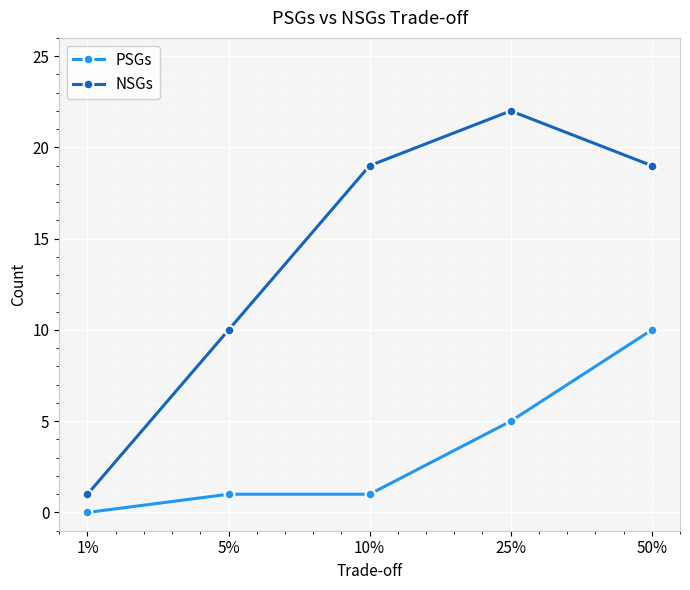

What is the total value across all series at 5%?

11